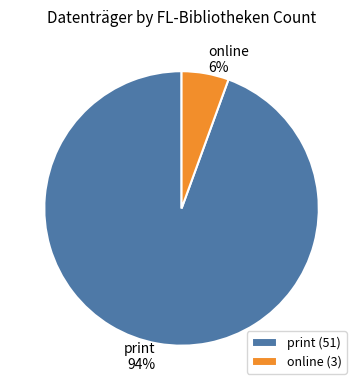

What percentage is the online 6% slice, to the nearest percent?

6%